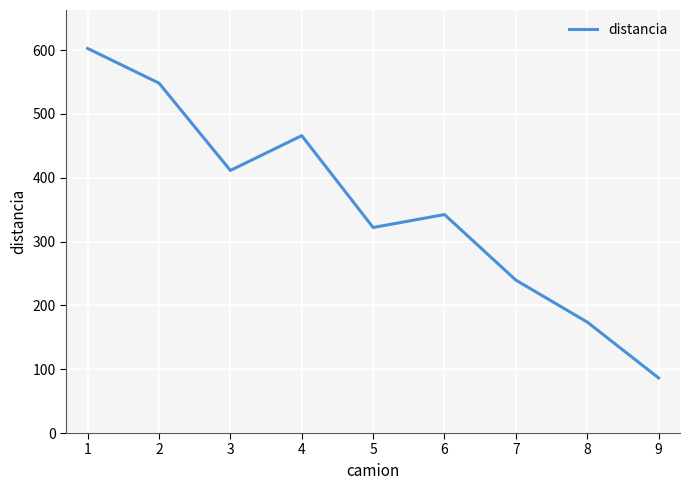

At which label is the value closest to 344?

6